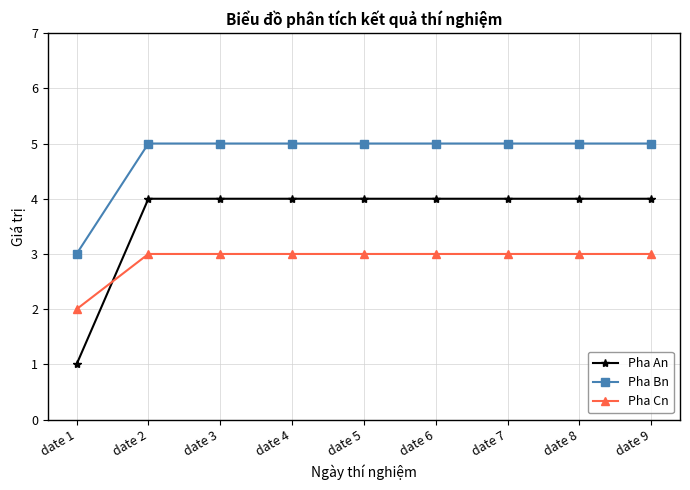

At how many categories does at least one series exceed 1?

9